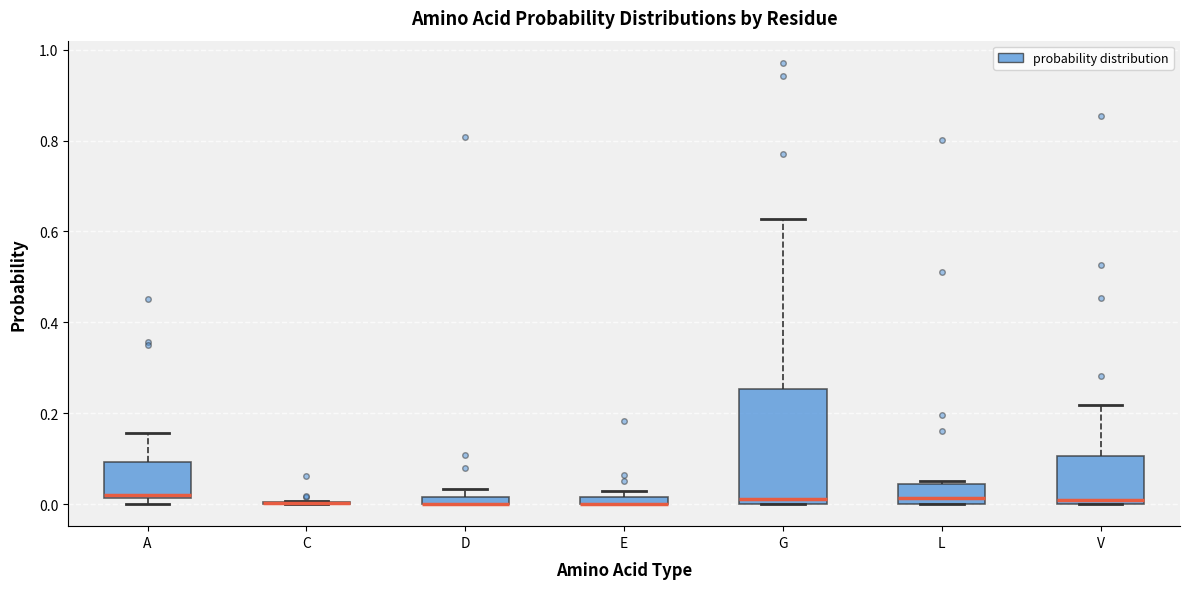

Where does the median line of the box for G sit on the y-axis? The values are not printed on the chart, so give them approximately, as read against the axis.

0.02